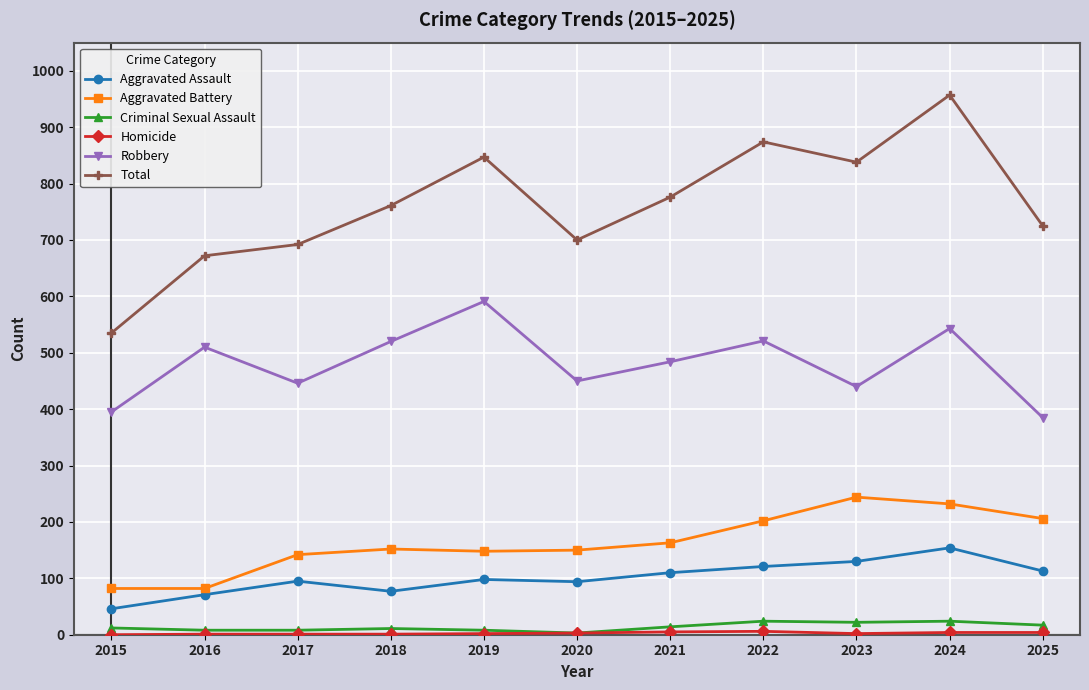

What value does the Criminal Sexual Assault series have at 2017, to the nearest 5?

10